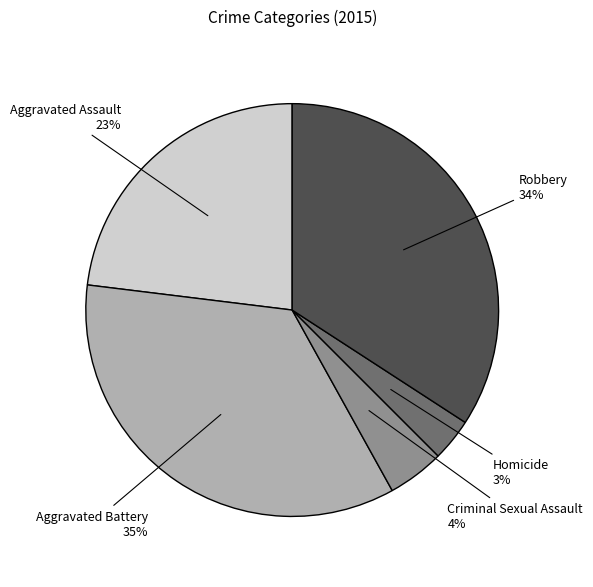

Do Aggravated Battery and Homicide together represent more than half of the pie?

No